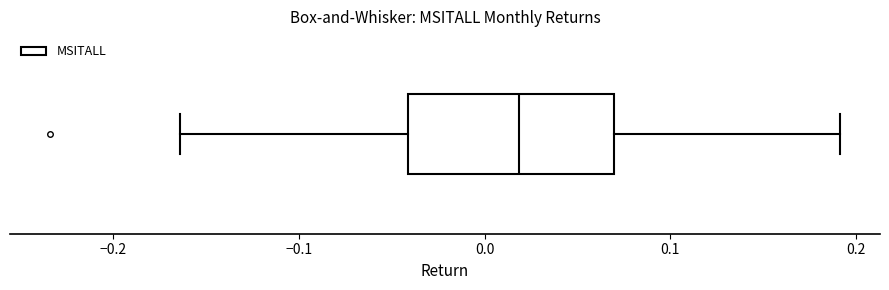

Transcribe this box plot: give where the median line is, the range the box spans, and where the two whiskers end, as read against the x-axis. The values are not printed on the chart, so give them approximately, as read against the axis.

median 0.02, box -0.04 to 0.07, whiskers -0.16 to 0.19